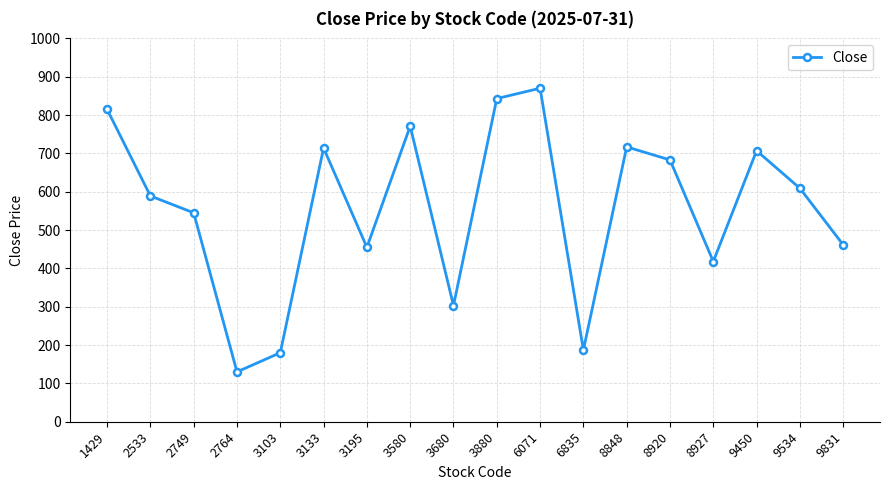

What is the approximate value at 9534?

609.0